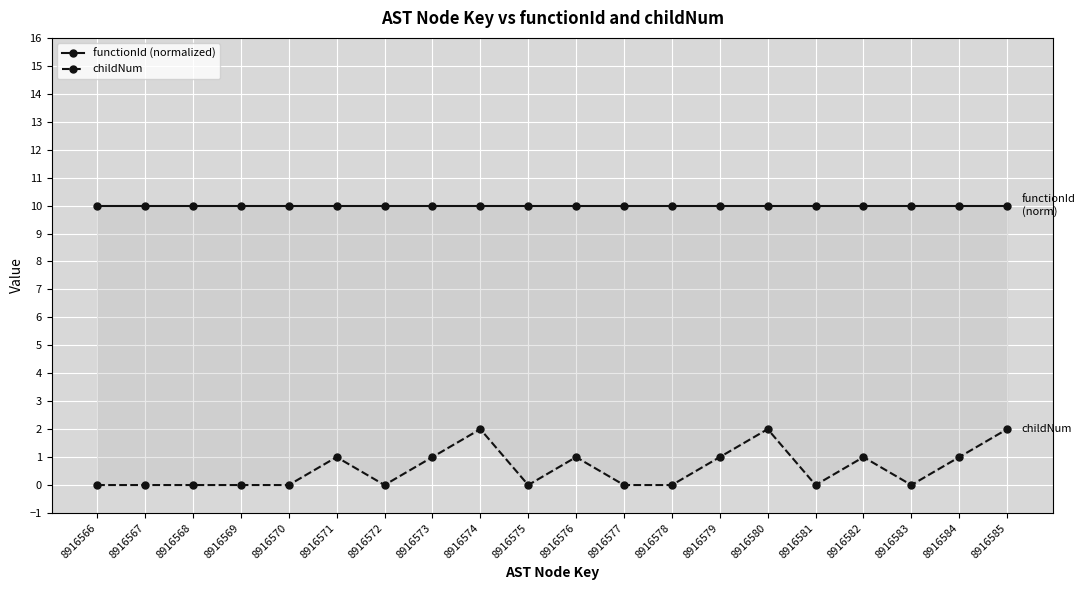

Which has a higher value, 8916581 or 8916583?

8916581